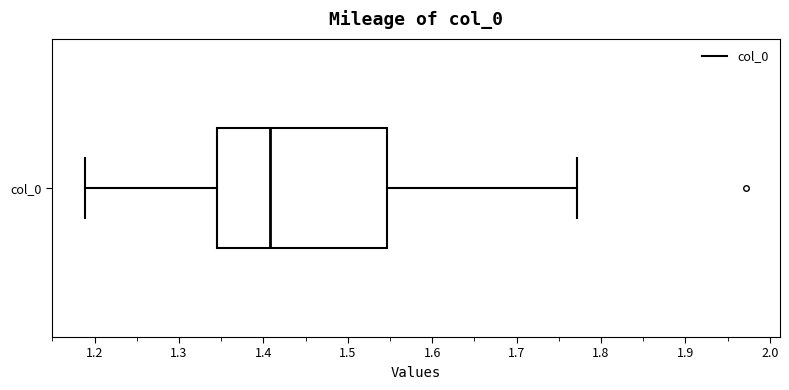

Transcribe this box plot: give where the median line is, the range the box spans, and where the two whiskers end, as read against the x-axis. The values are not printed on the chart, so give them approximately, as read against the axis.

median 1.41, box 1.35 to 1.55, whiskers 1.19 to 1.77